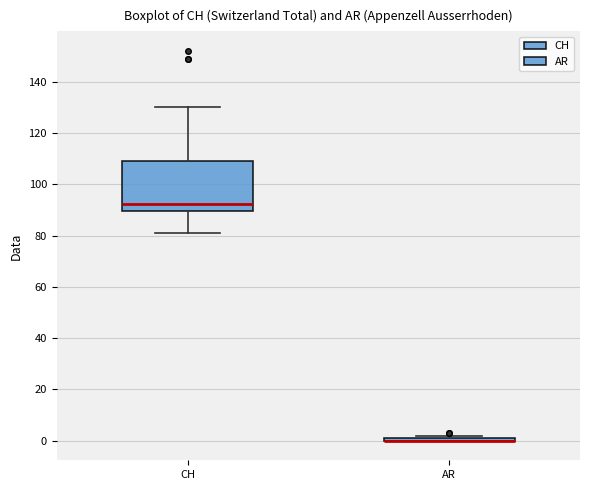

Where does the upper whisker of the box for CH end on the y-axis? The values are not printed on the chart, so give them approximately, as read against the axis.

130